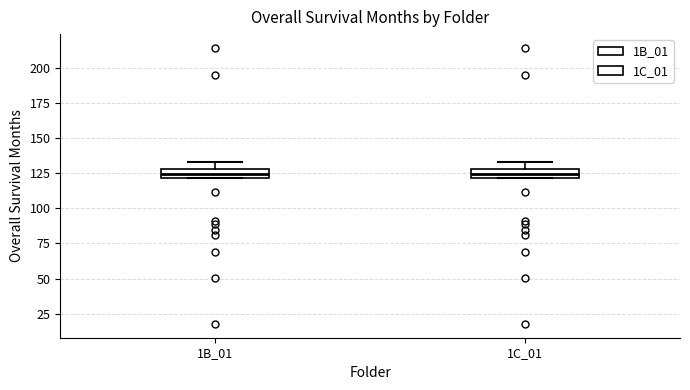

Where does the median line of the box for 1C_01 sit on the y-axis? The values are not printed on the chart, so give them approximately, as read against the axis.

125